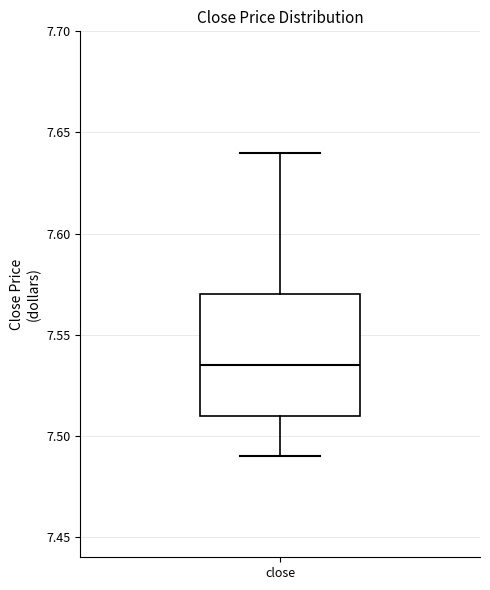

Transcribe this box plot: give where the median line is, the range the box spans, and where the two whiskers end, as read against the y-axis. The values are not printed on the chart, so give them approximately, as read against the axis.

median 7.535, box 7.510 to 7.570, whiskers 7.490 to 7.640